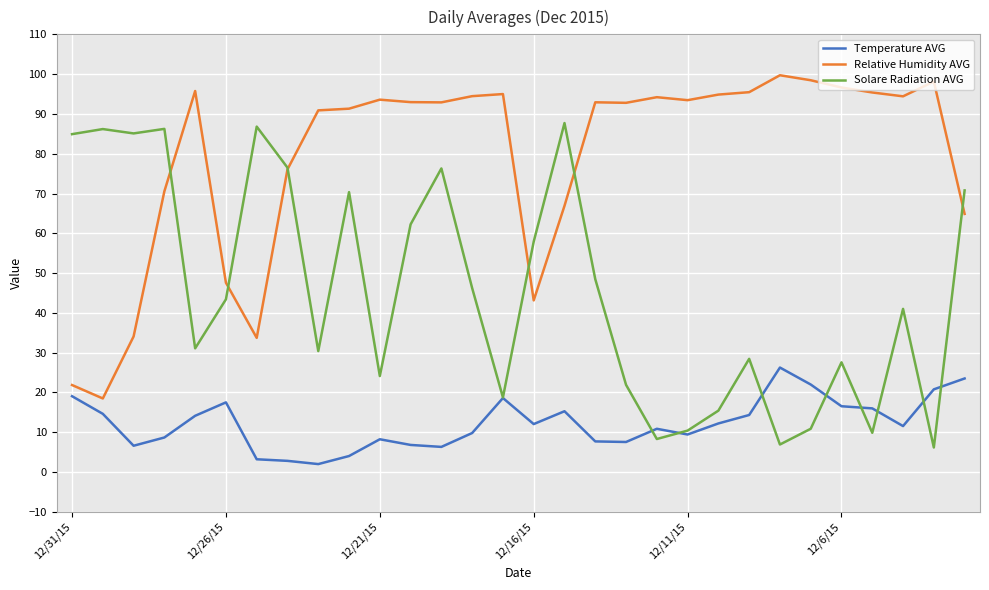

What is the maximum value for Relative Humidity AVG?

99.7